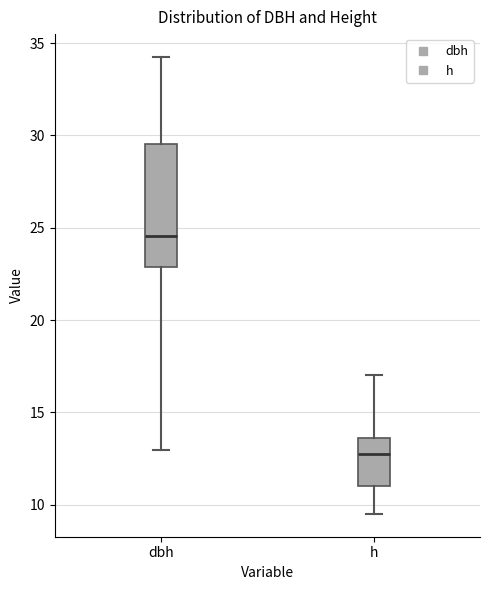

Reading left to right, read every box against the y-axis: the position of its median line, the range the box covers, and the ends of its whiskers. The values are not printed on the chart, so give them approximately, as read against the axis.

dbh: median 24.5, box 23.0 to 29.5, whiskers 13.0 to 34.5
h: median 13.0, box 11.0 to 13.5, whiskers 9.5 to 17.0